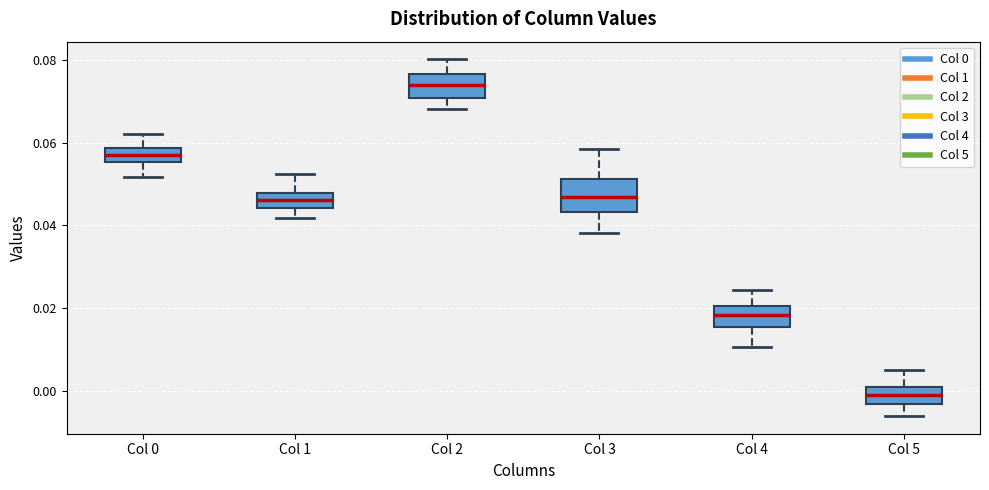

Reading left to right, transcribe this box plot: for each box, give where its median line is, the range the box spans, and where its two whiskers end, as read against the y-axis. The values are not printed on the chart, so give them approximately, as read against the axis.

Col 0: median 0.058 (inside the box), box 0.056 to 0.058, whiskers 0.052 to 0.062
Col 1: median 0.046, box 0.044 to 0.048, whiskers 0.042 to 0.052
Col 2: median 0.074, box 0.070 to 0.076, whiskers 0.068 to 0.080
Col 3: median 0.046, box 0.044 to 0.052, whiskers 0.038 to 0.058
Col 4: median 0.018, box 0.016 to 0.020, whiskers 0.010 to 0.024
Col 5: median -0.002, box -0.004 to 0.000, whiskers -0.006 to 0.006